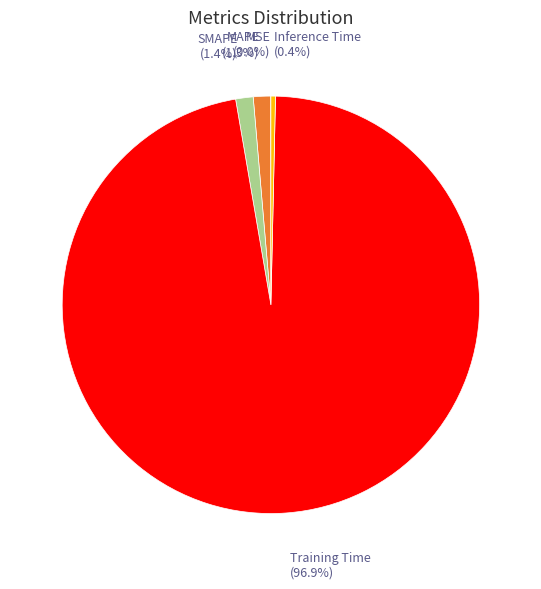

Is it true that SMAPE is 11% of the pie?

False